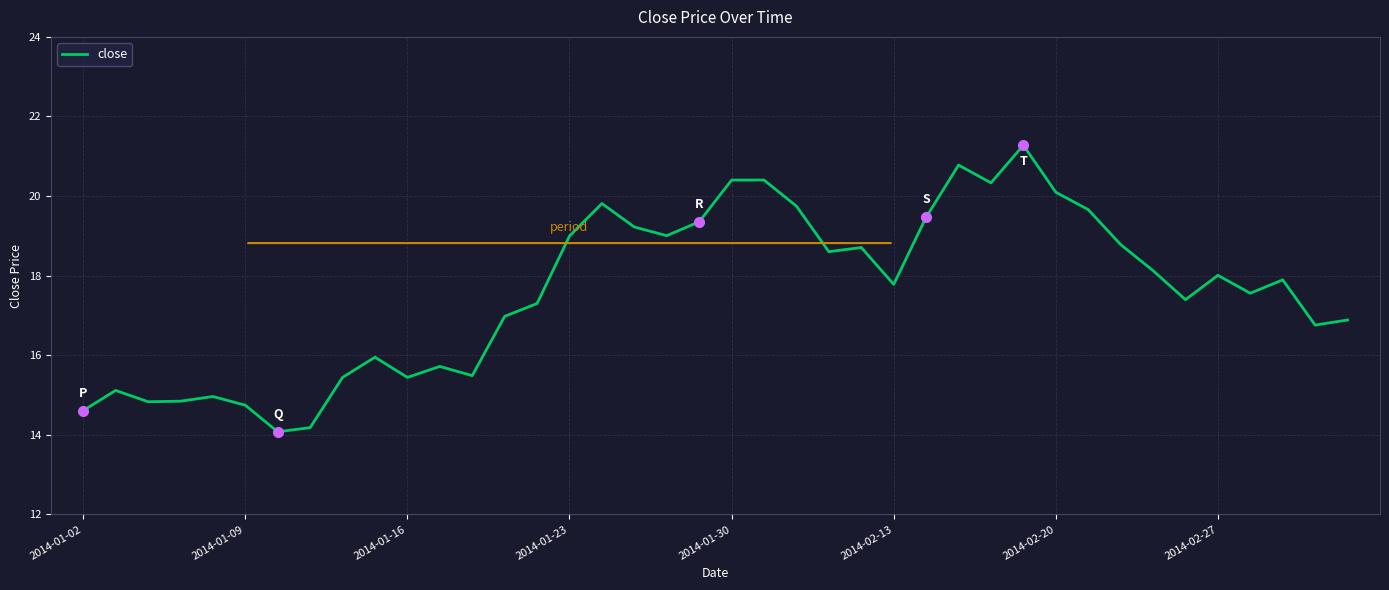

What is the smallest value displayed?

14.1